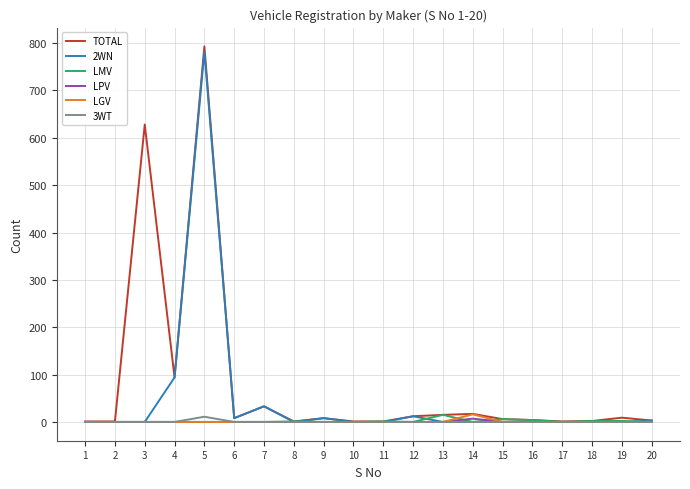

At which category is the sum across all series the highest?

5